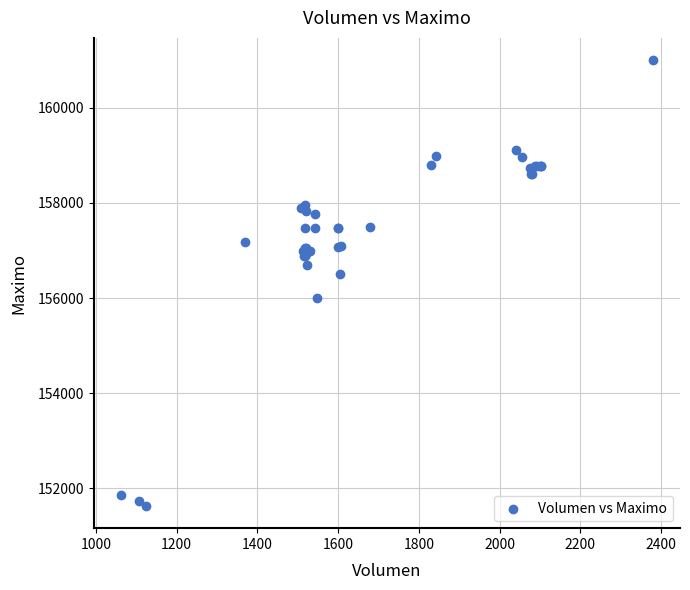

What Y value in the scatter plot is closest to 156316?

156500